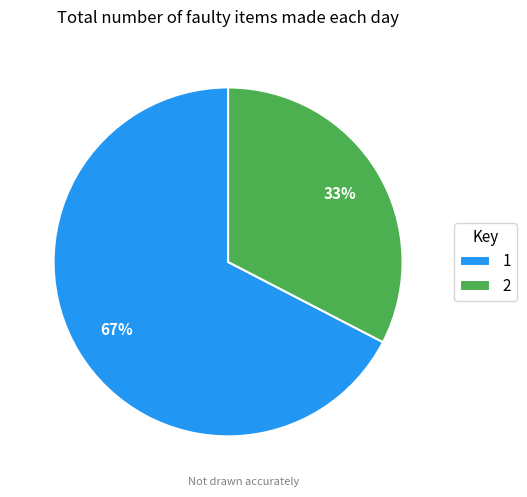

True or false: 1 accounts for 67% of the total.

True